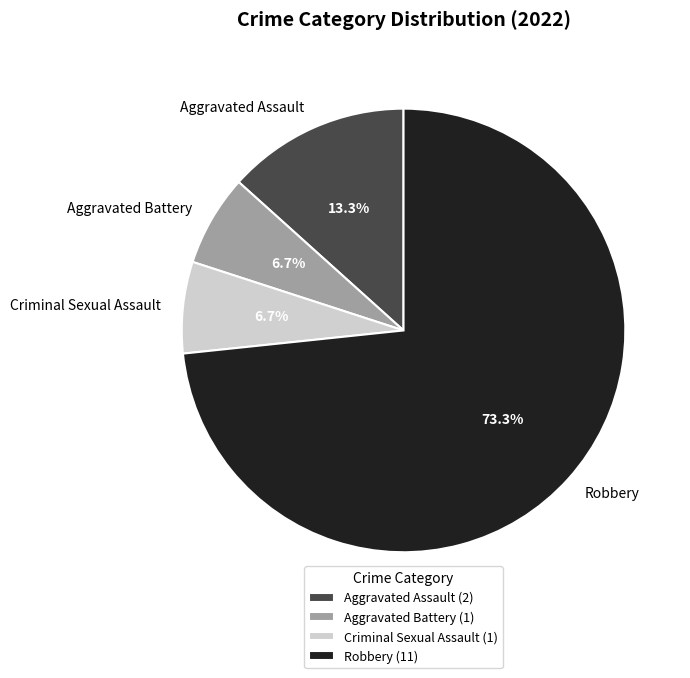

To the nearest percent, what is the difference between the Criminal Sexual Assault and Aggravated Assault slice percentages?

7%